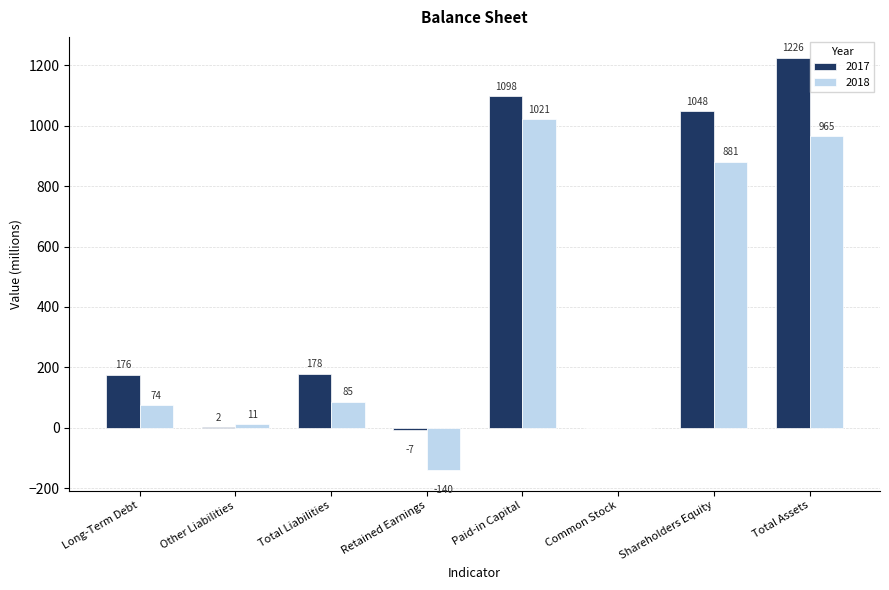

What is the sum of the 2018 values at Long-Term Debt and Retained Earnings?

-66